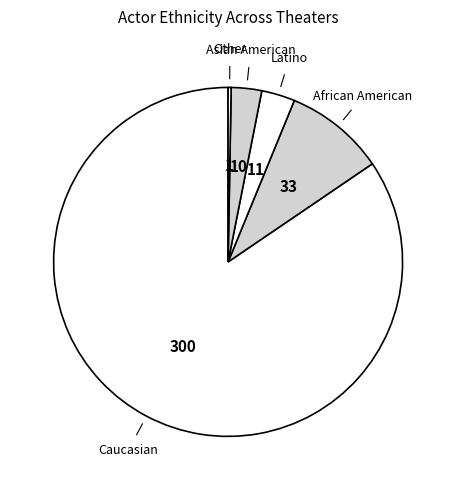

How many slices are in this pie chart?

5